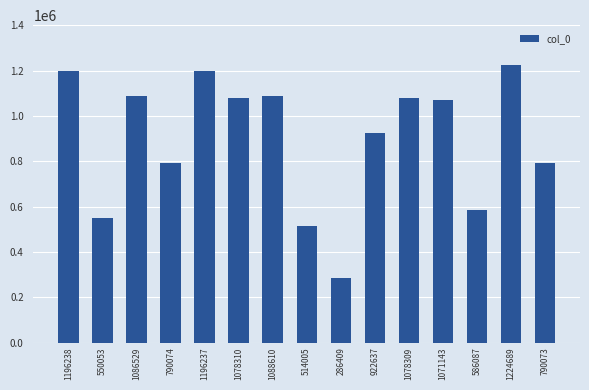

What is the average value?

897294